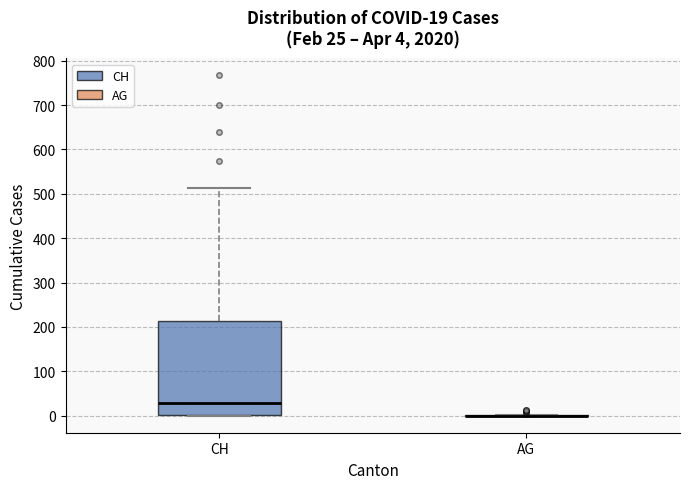

Which box is the tallest, from its lower edge to its upper edge?

CH